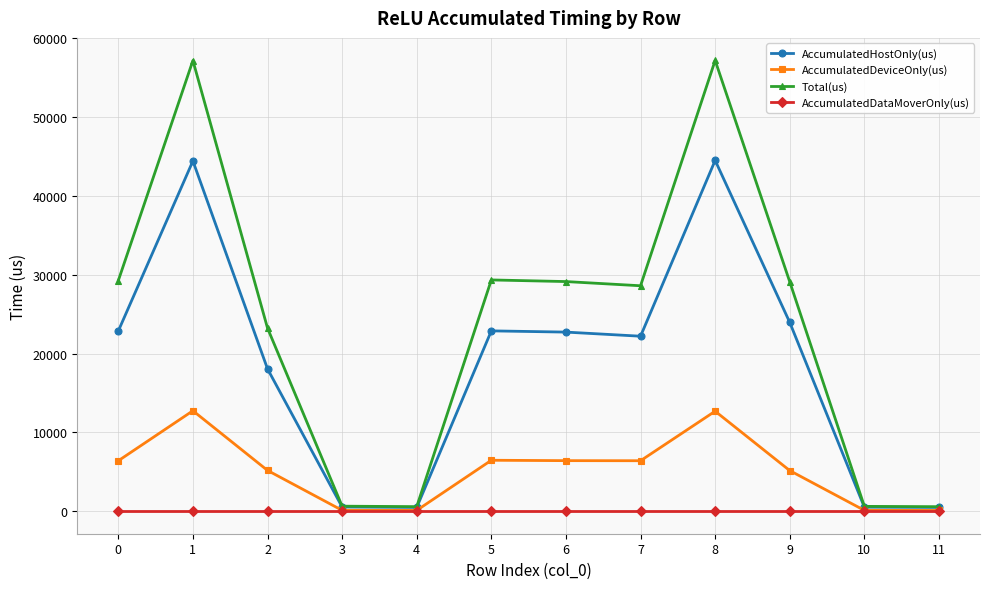

What is the spread (max minus min) of values at 6?

29125.0